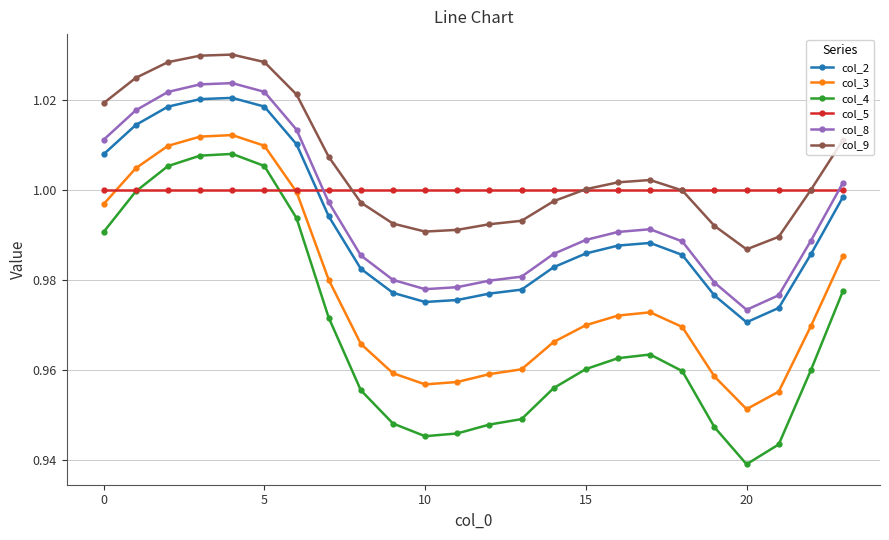

At how many categories does at least one series exceed 0?

24